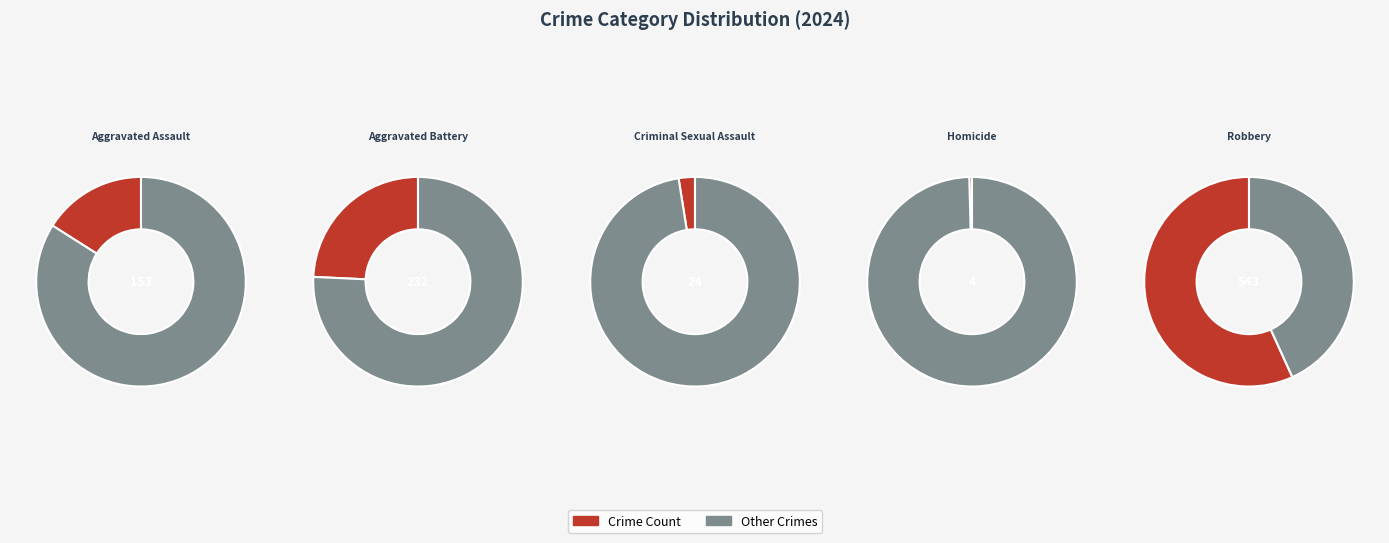

To the nearest percent, what percentage of the pie is Aggravated Assault?

16%